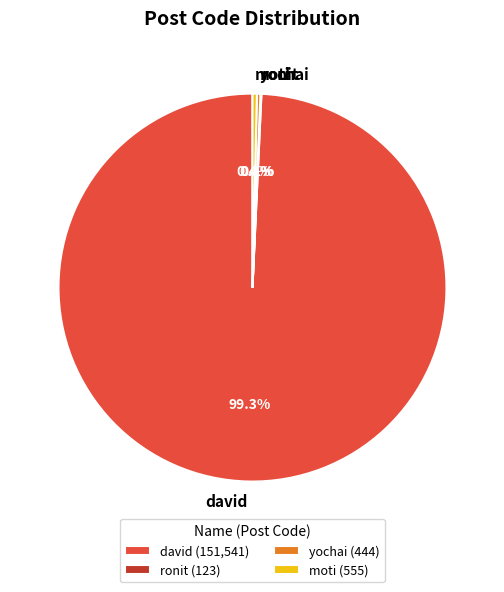

To the nearest percent, what portion does david represent?

99%